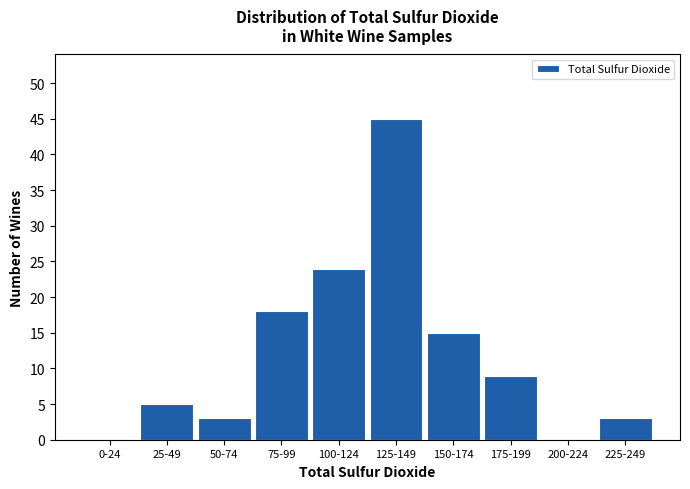

Reading left to right, transcribe all the data shown in this chart.

0-24=0	25-49=5	50-74=3	75-99=18	100-124=24	125-149=45	150-174=15	175-199=9	200-224=0	225-249=3